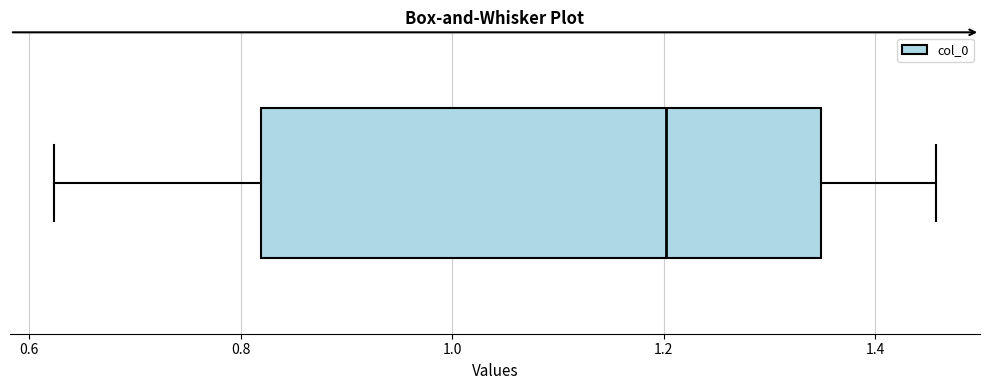

Transcribe this box plot: give where the median line is, the range the box spans, and where the two whiskers end, as read against the x-axis. The values are not printed on the chart, so give them approximately, as read against the axis.

median 1.20, box 0.82 to 1.34, whiskers 0.62 to 1.46